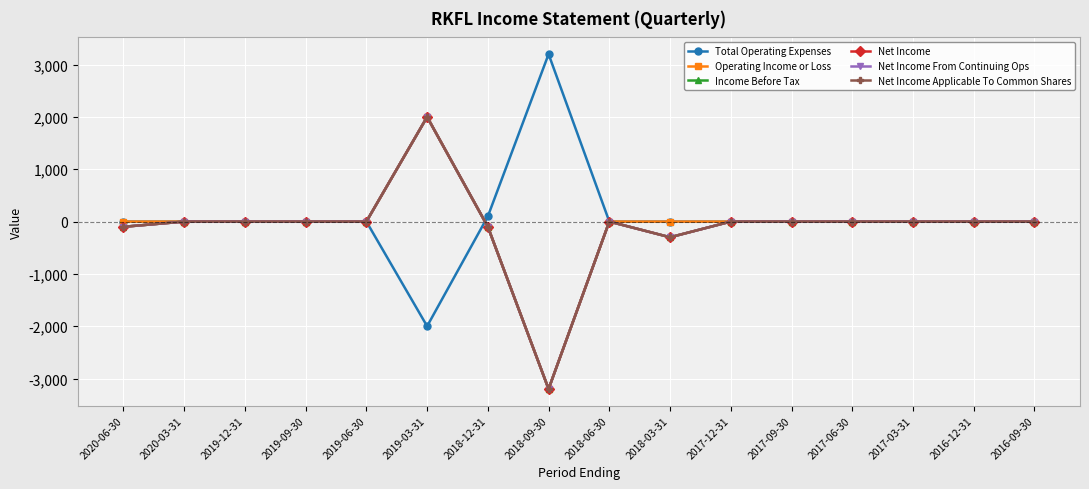

What is the label of the 11th point from the left?

2017-12-31